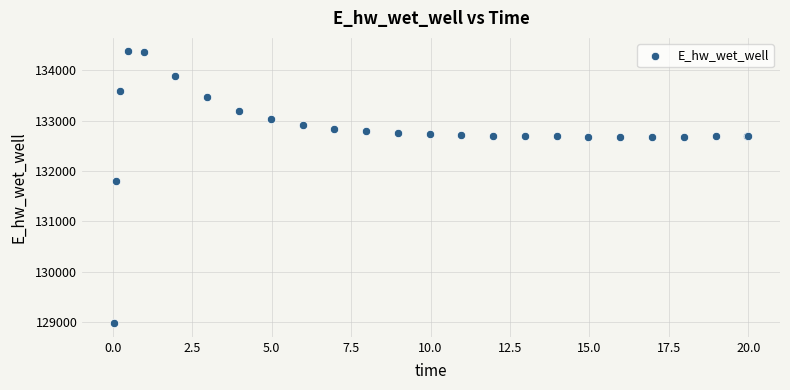

What Y value in the scatter plot is closest to 131674?

131791.2